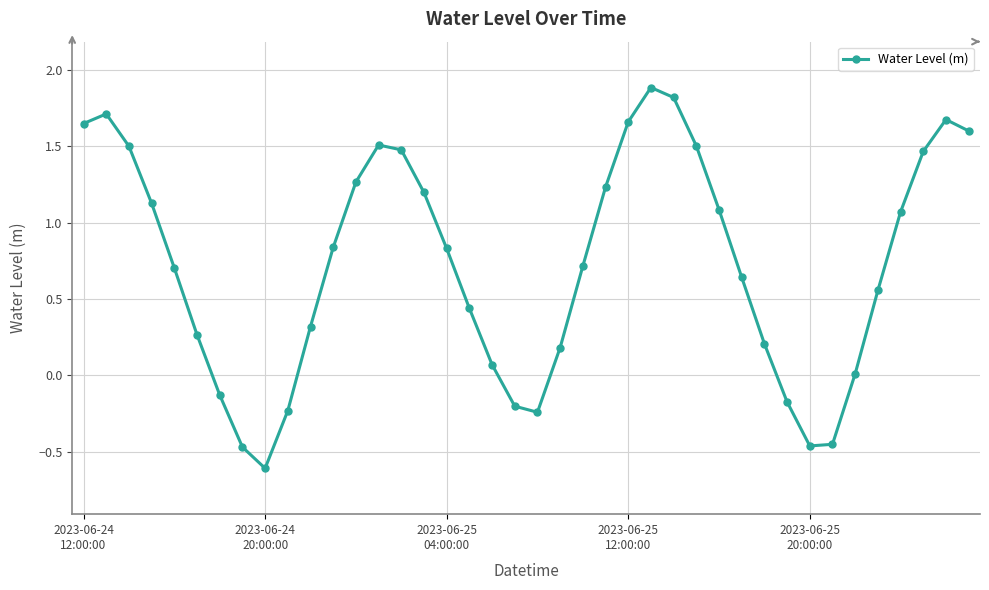

How many interior local valleys (lower than both neighbors) does the data have?

3